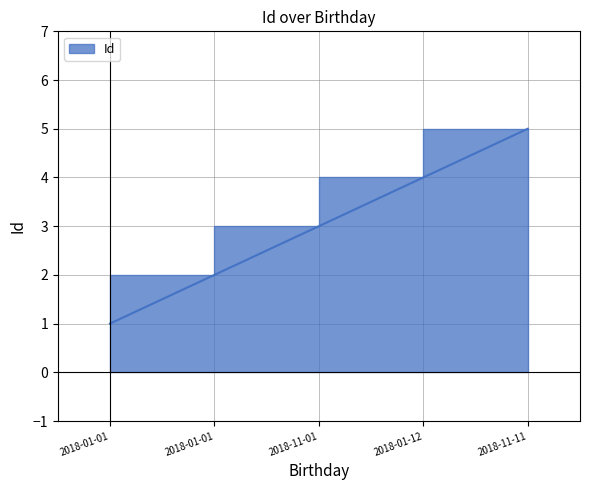

What is the difference between the maximum and second lowest values?

3